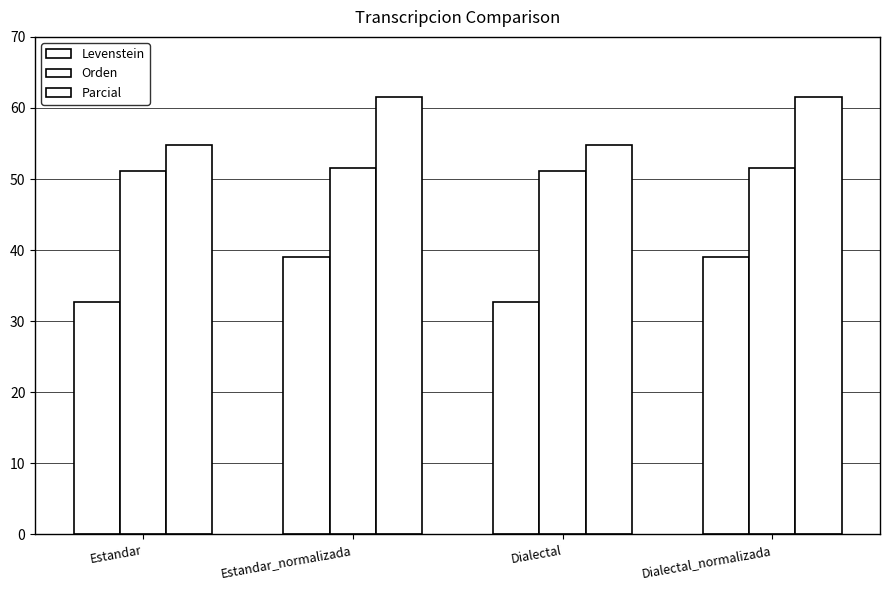

How many bars are there in total?

12